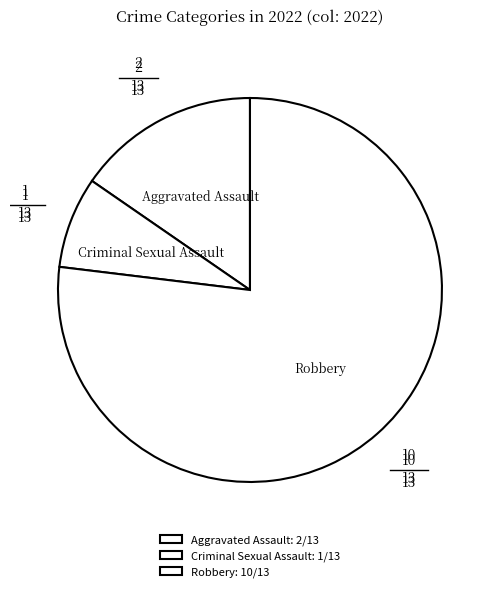

Combined, do Aggravated Assault and Robbery account for over 50%?

Yes